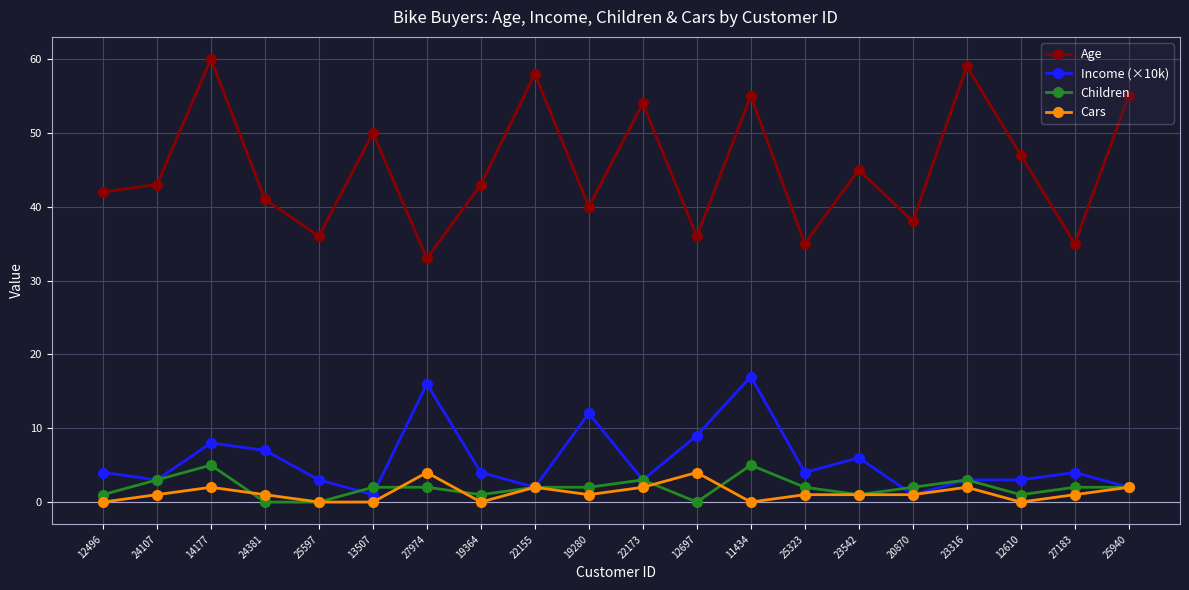

Where is the first local maximum for Age?

14177